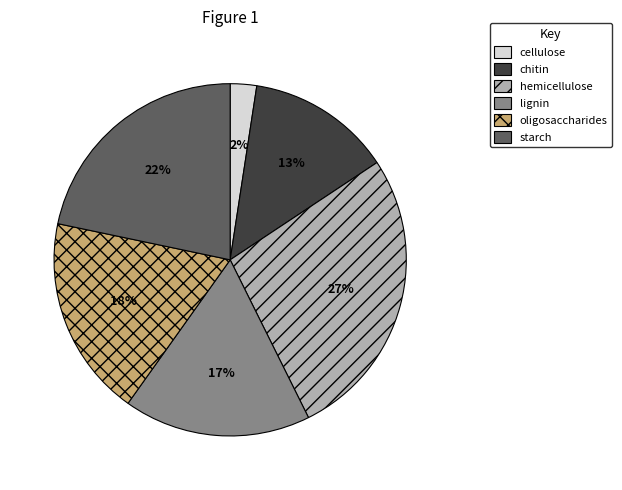

Is the sum of lignin and chitin greater than half?

No